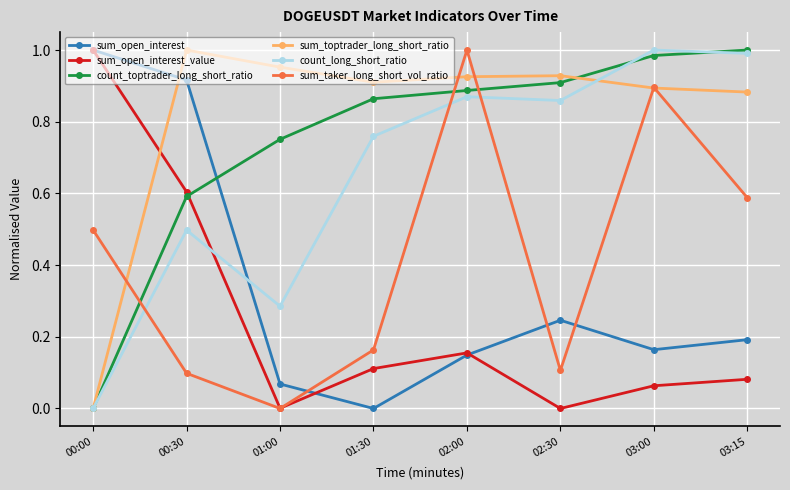

True or false: count_long_short_ratio has more than 2 points higher than both neighbors.

True